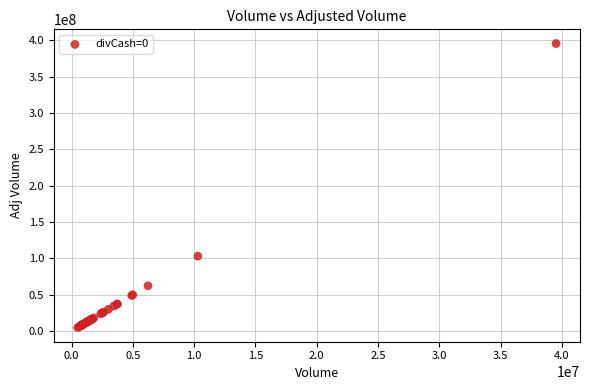

What Y value in the scatter plot is closest to 200160500?

103044000